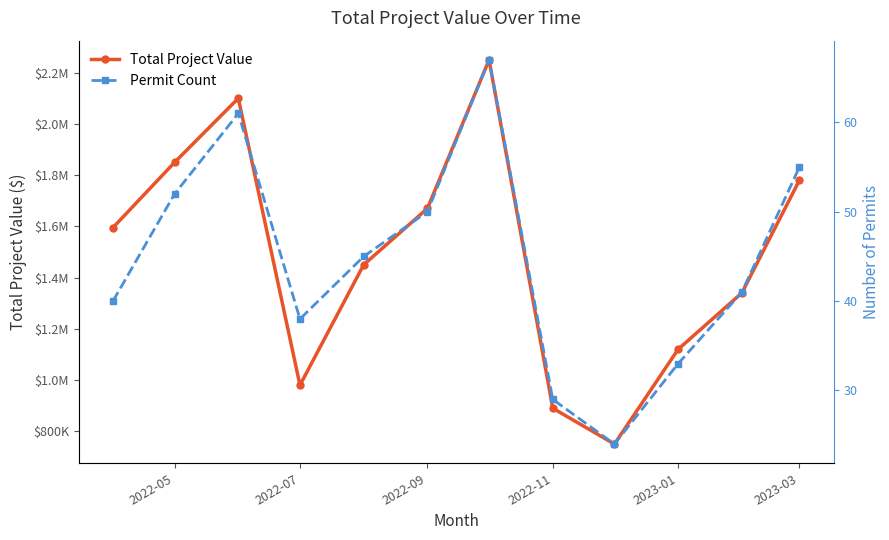

What is the greatest value displayed?

2250000